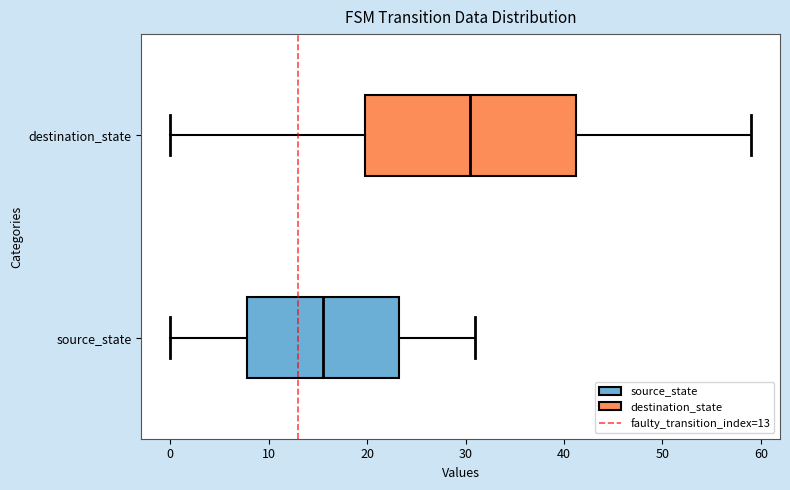

Where does the left whisker of the box for destination_state end on the x-axis? The values are not printed on the chart, so give them approximately, as read against the axis.

0